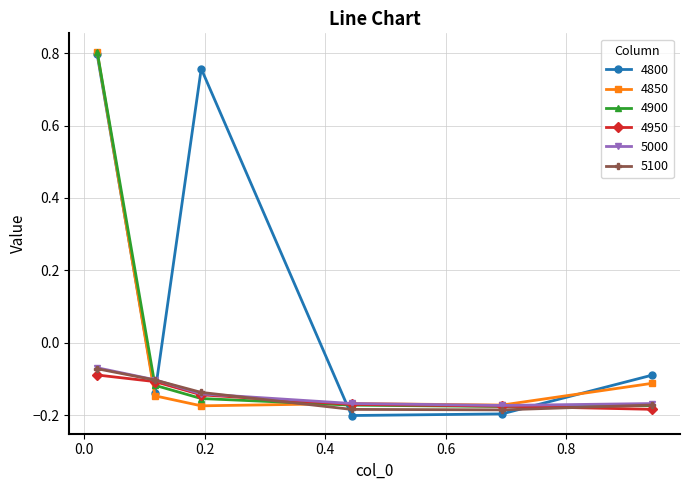

Which series has the largest range (max minus min)?

4800